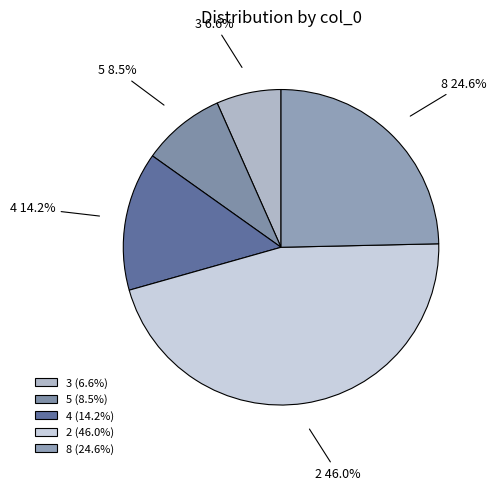

What is the largest slice in the pie chart?

2